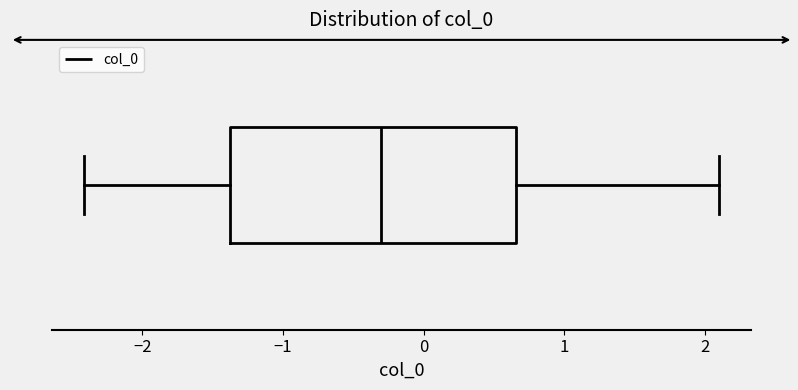

Transcribe this box plot: give where the median line is, the range the box spans, and where the two whiskers end, as read against the x-axis. The values are not printed on the chart, so give them approximately, as read against the axis.

median -0.3, box -1.4 to 0.7, whiskers -2.4 to 2.1